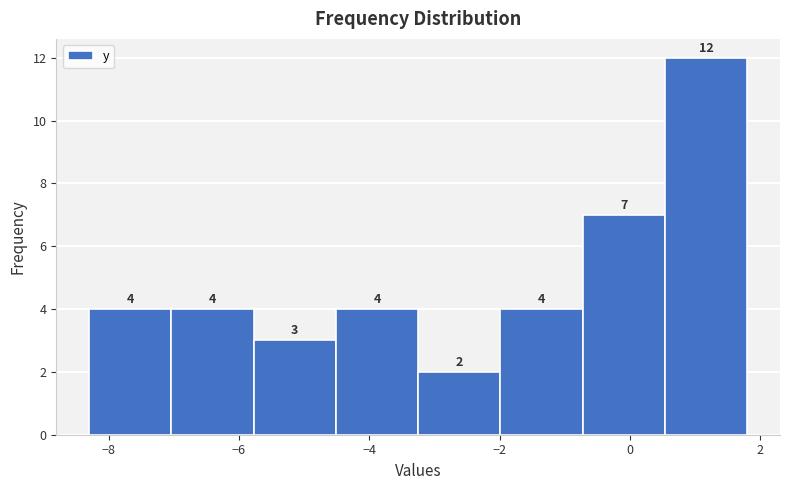

Which range on the x-axis has the tallest bar?

0.6 to 1.8